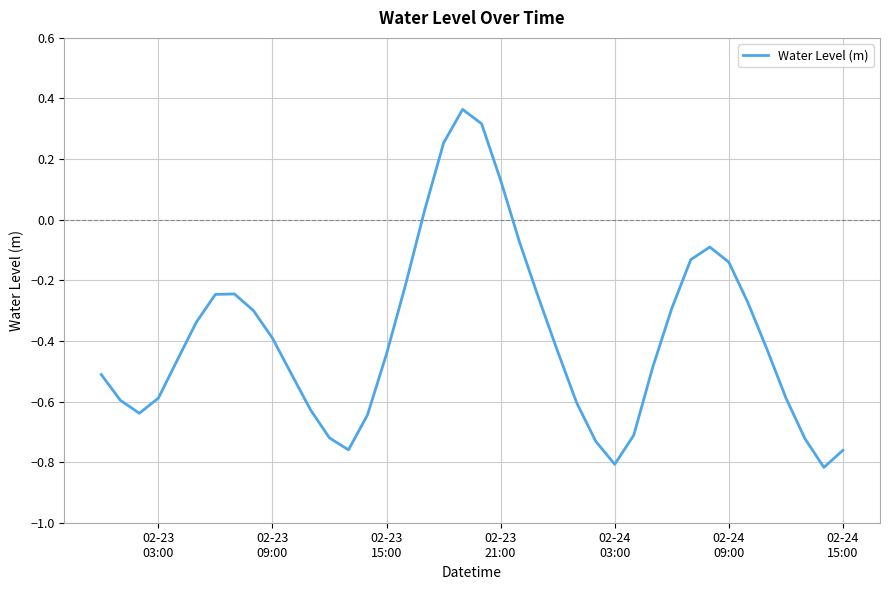

How many lines are shown in the chart?

1